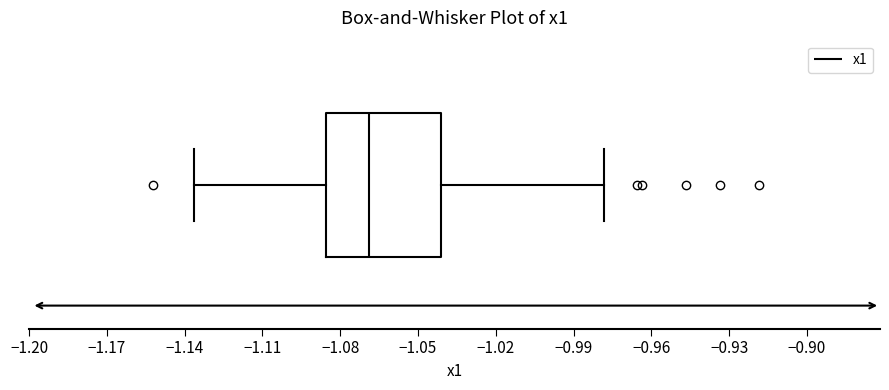

Read this box plot against the x-axis: the position of the median line, the range covered by the box, and the ends of both whiskers. The values are not printed on the chart, so give them approximately, as read against the axis.

median -1.070, box -1.085 to -1.040, whiskers -1.135 to -0.980